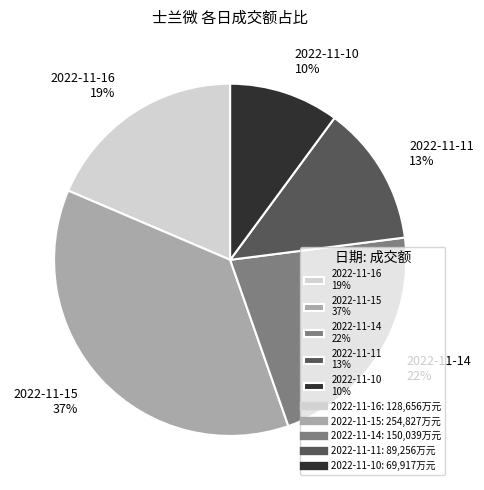

The 2022-11-14 slice represents 12% of the pie. True or false?

False